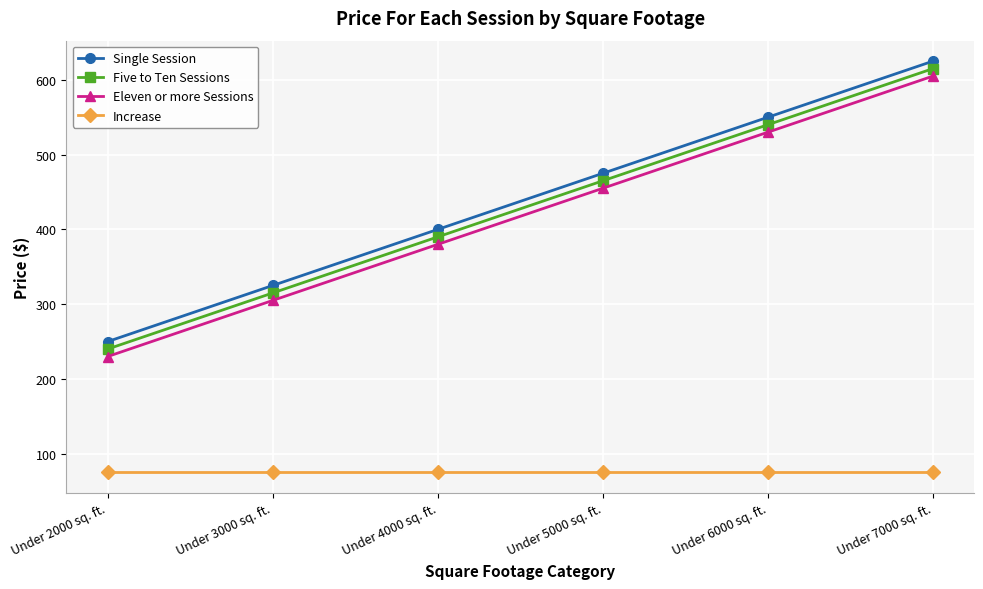

The value of Single Session at Under 7000 sq. ft. is 625. True or false?

True